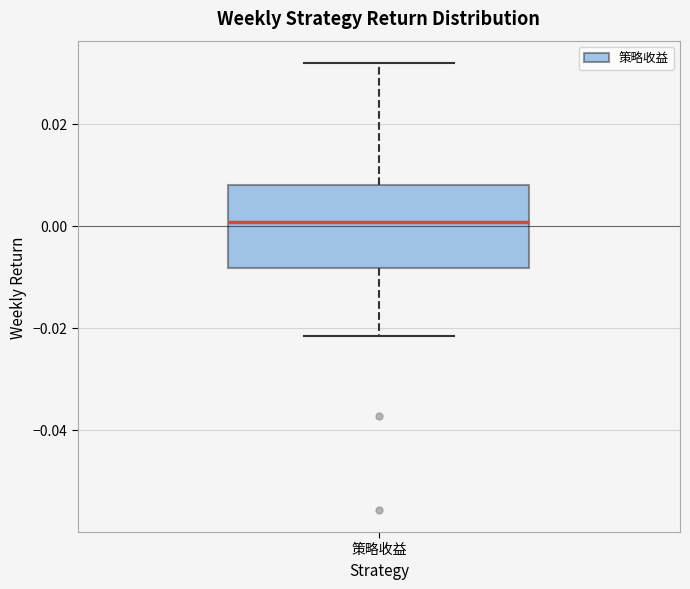

Where does the median line of the box for 策略收益 sit on the y-axis? The values are not printed on the chart, so give them approximately, as read against the axis.

0.000